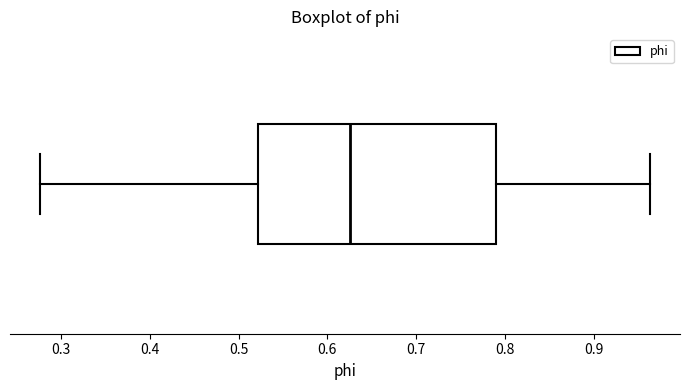

Read this box plot against the x-axis: the position of the median line, the range covered by the box, and the ends of both whiskers. The values are not printed on the chart, so give them approximately, as read against the axis.

median 0.63, box 0.52 to 0.79, whiskers 0.28 to 0.96